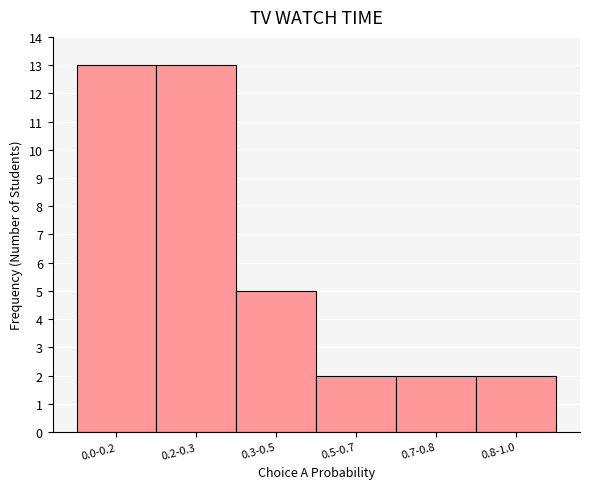

Reading left to right, transcribe all the data shown in this chart.

0.0-0.2=13	0.2-0.3=13	0.3-0.5=5	0.5-0.7=2	0.7-0.8=2	0.8-1.0=2